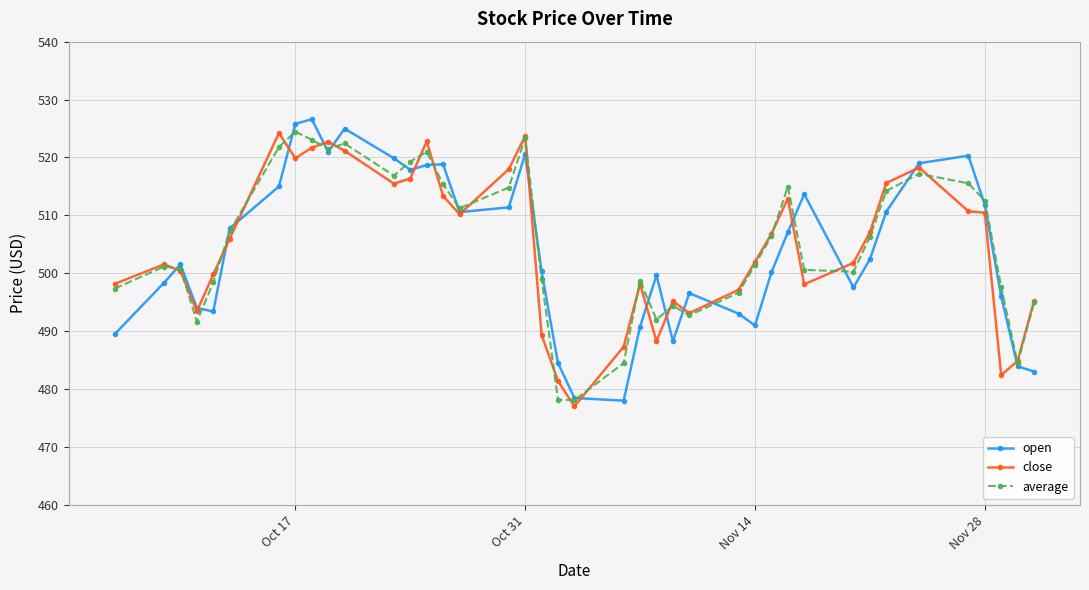

How many interior local peaks does the open series have?

9